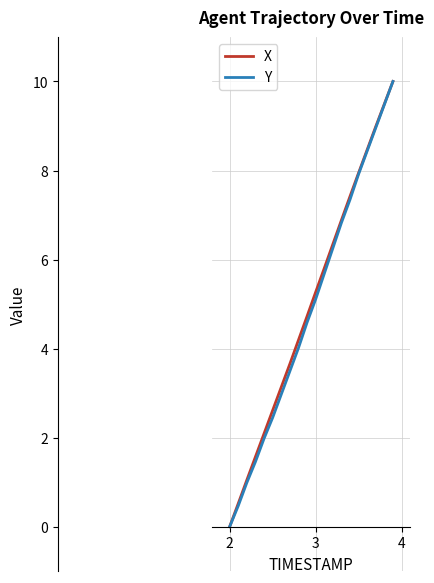

What is the greatest value displayed?

10.0